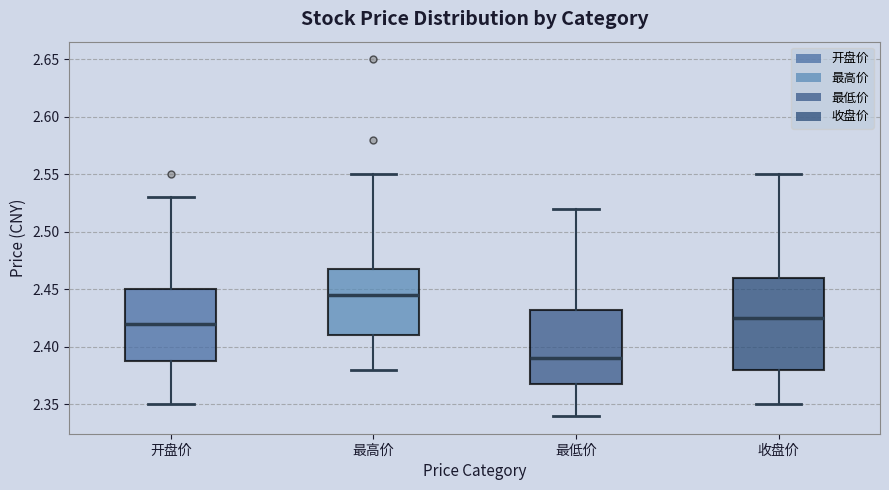

Where does the median line of the box for 最高价 sit on the y-axis? The values are not printed on the chart, so give them approximately, as read against the axis.

2.445